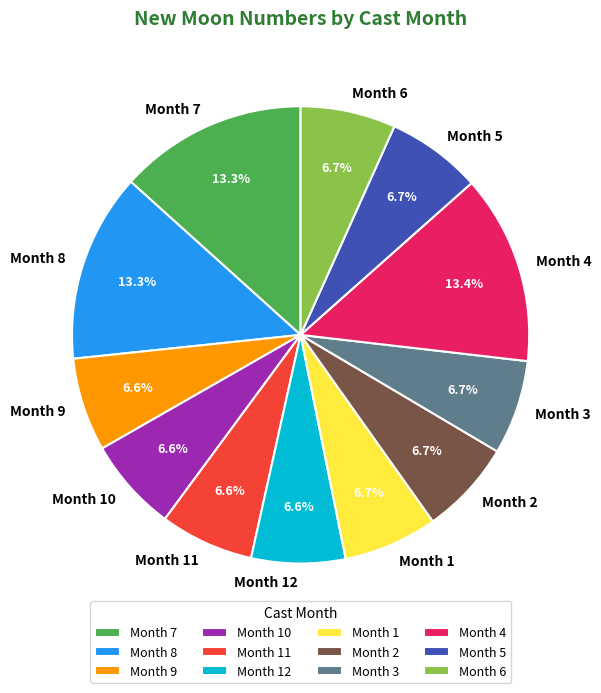

Does any single category account for the majority?

No